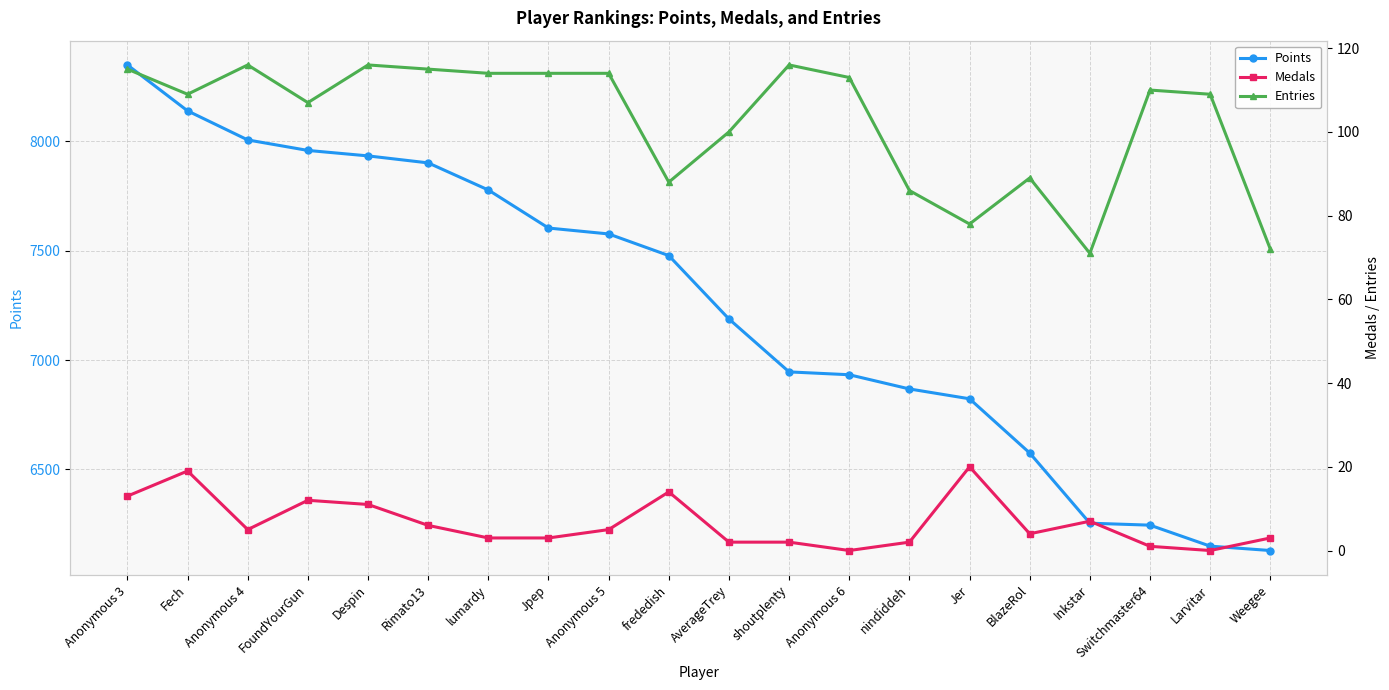

How many interior local valleys does the Medals series have?

4